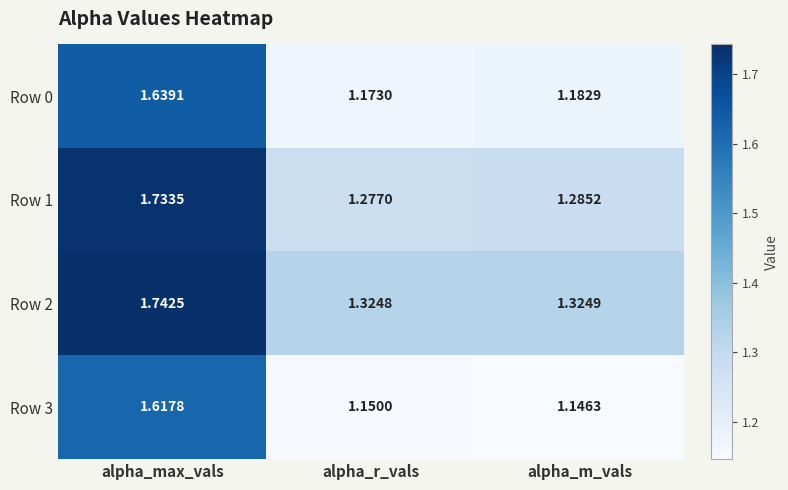

List the labels in order of Row 1 value, smallest first.

alpha_r_vals, alpha_m_vals, alpha_max_vals